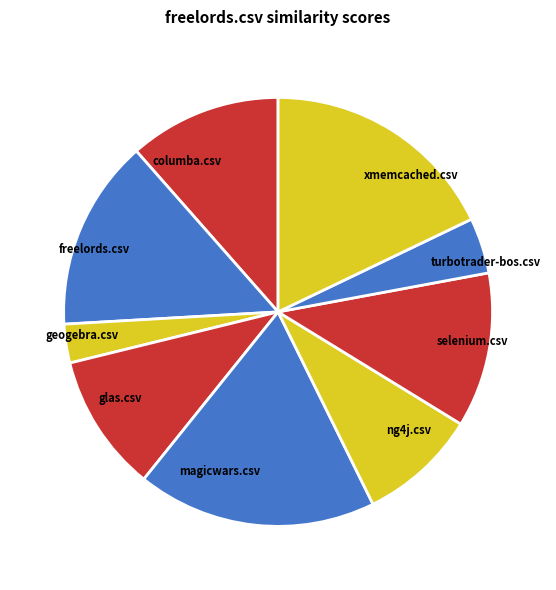

Count the number of slices in the pie.

9